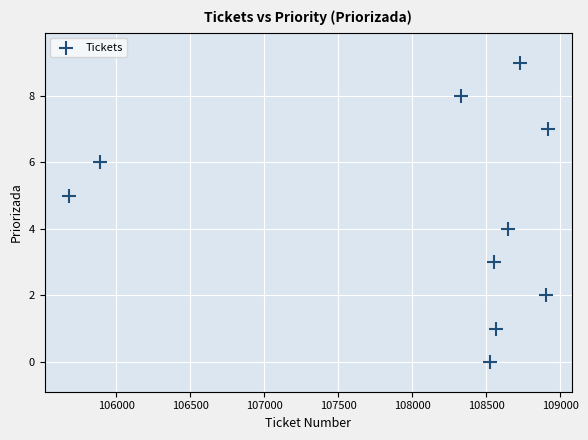

What is the range of Y values (max minus min)?

9